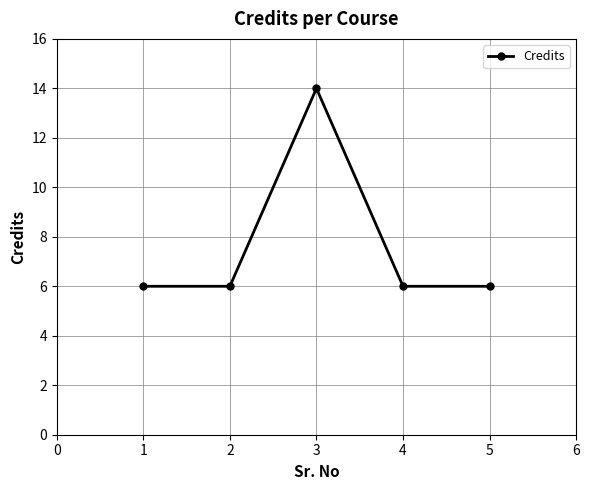

What is the maximum value shown in the chart?

14